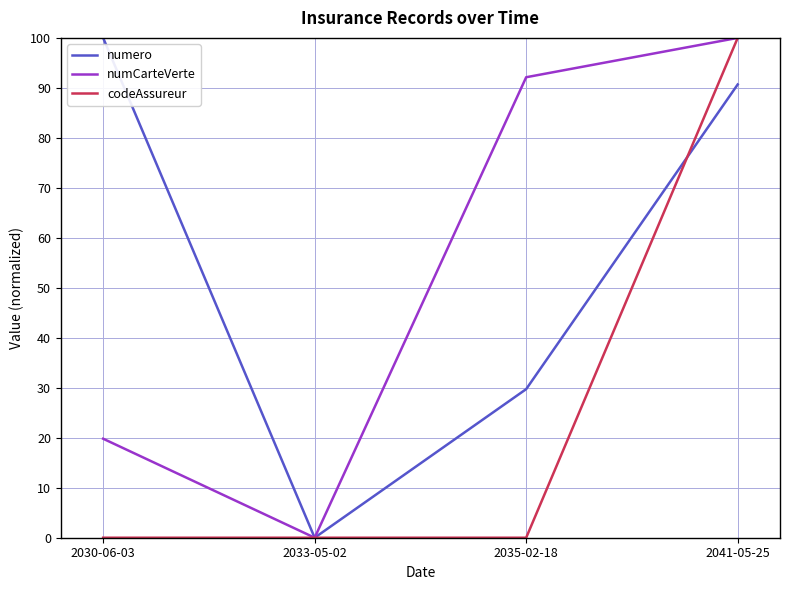

Where is numero nearest to the value 50?

2035-02-18